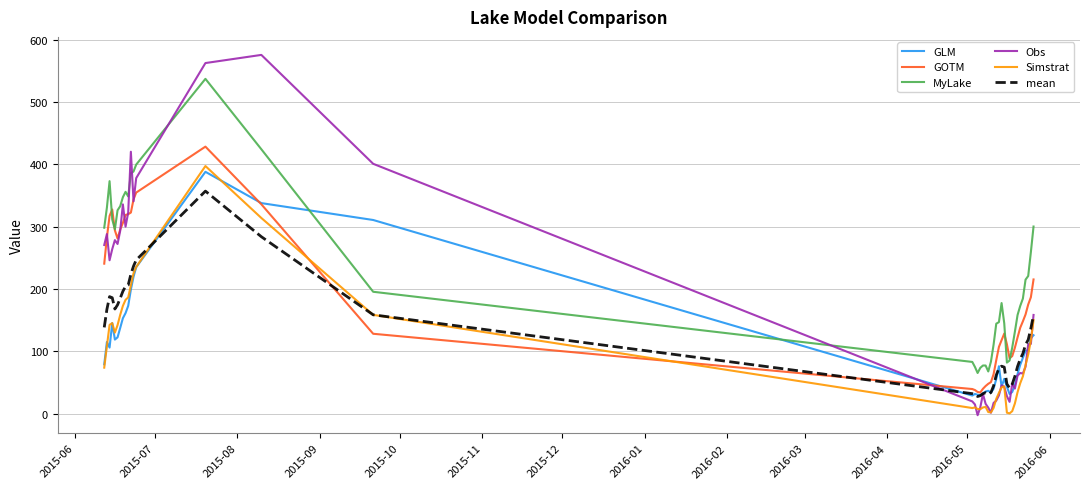

What is the maximum value for GOTM?

428.6